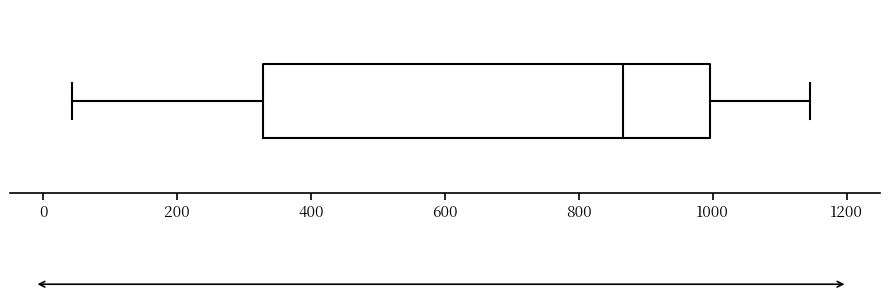

Read this box plot against the x-axis: the position of the median line, the range covered by the box, and the ends of both whiskers. The values are not printed on the chart, so give them approximately, as read against the axis.

median 860, box 320 to 1000, whiskers 40 to 1140